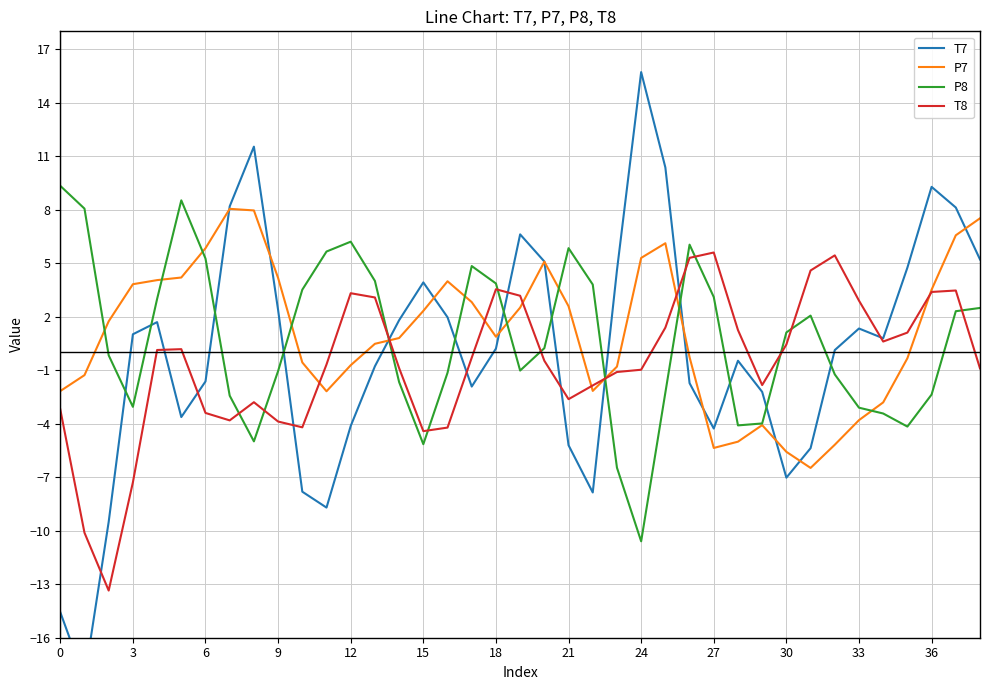

At how many categories does at least one series exceed -3?

39